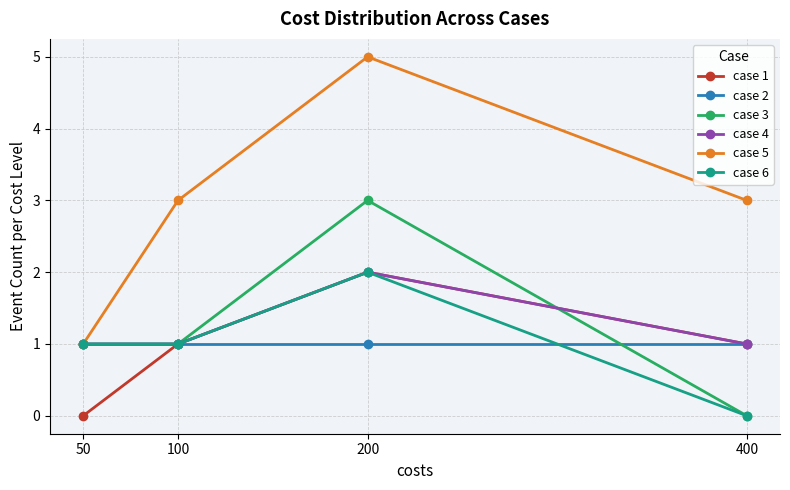

Which series has the largest range (max minus min)?

case 5